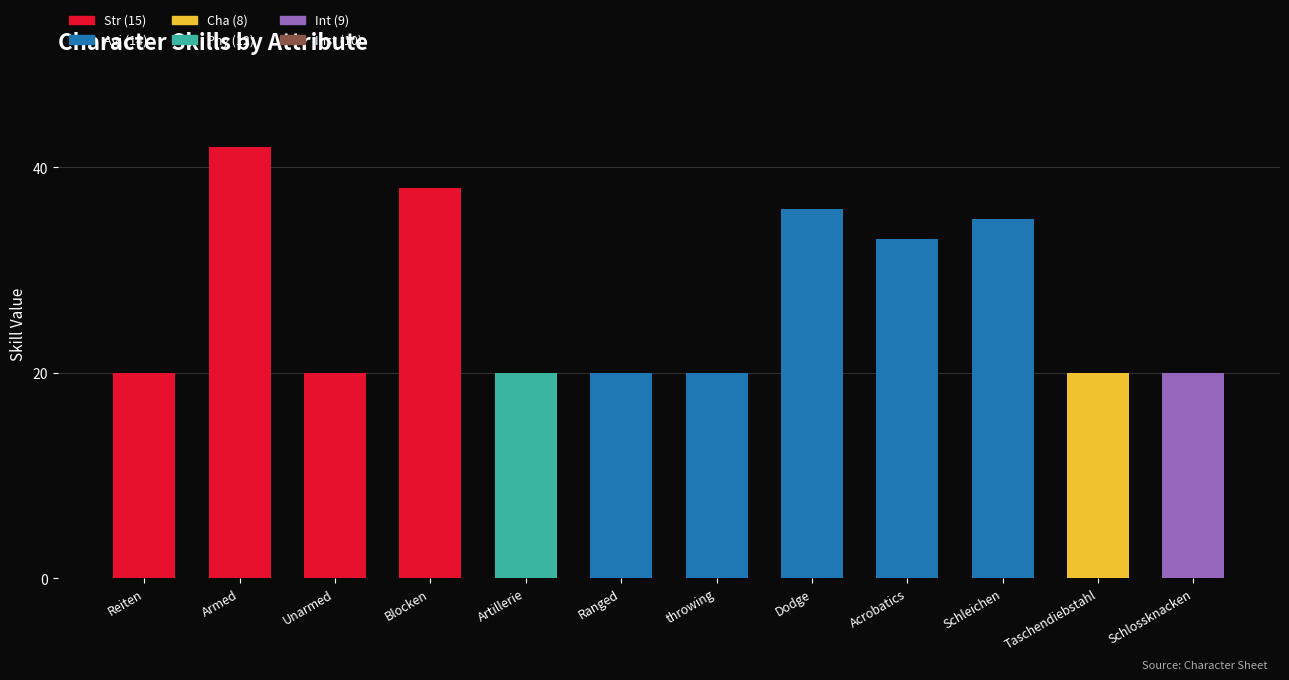

What is the total value across all series at Taschendiebstahl?

20